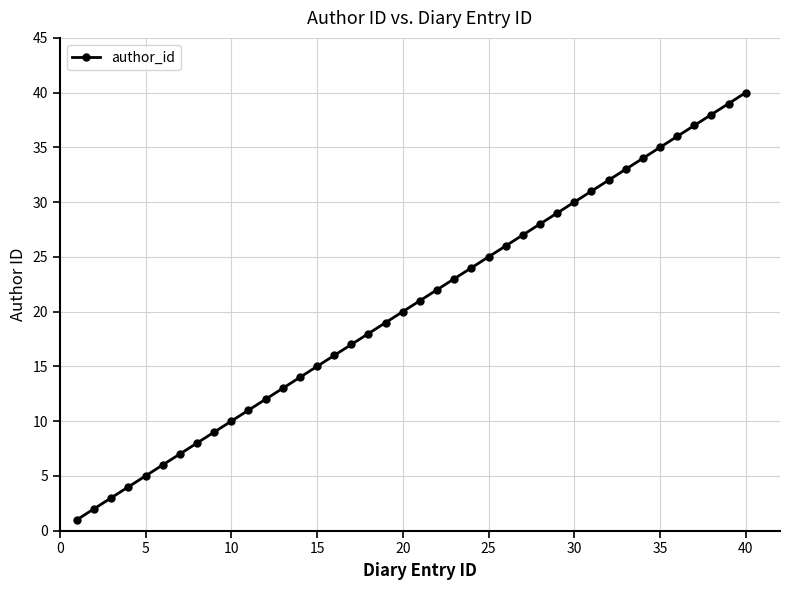

What is the sum of all values?

820